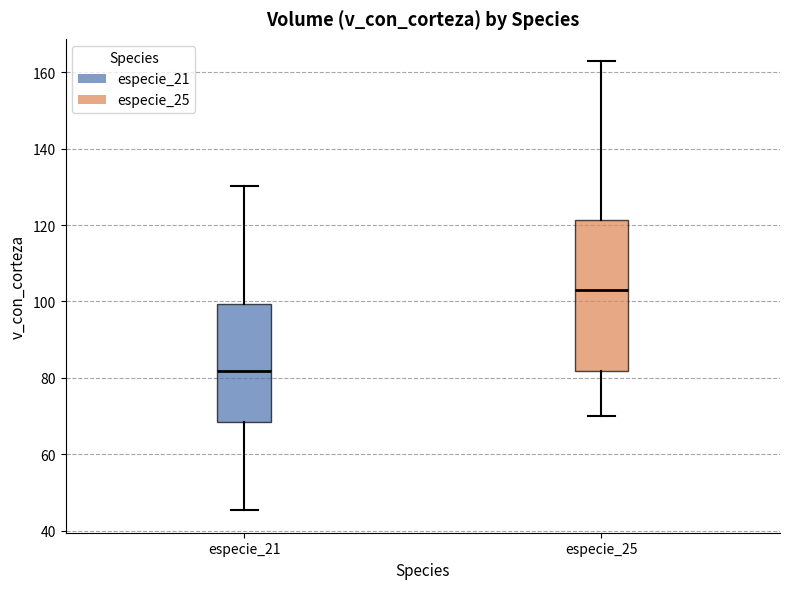

Which box is the tallest, from its lower edge to its upper edge?

especie_25